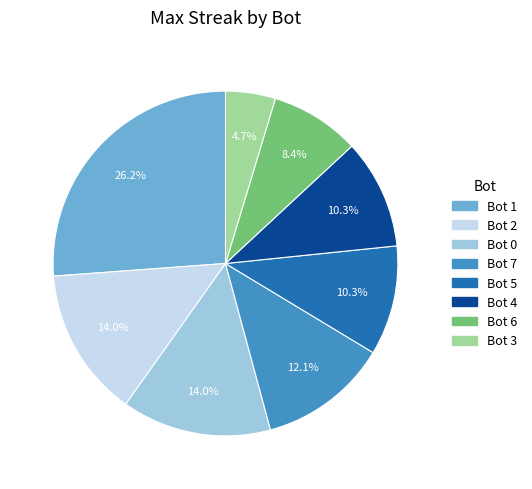

What is the smallest slice in the pie chart?

Bot 3